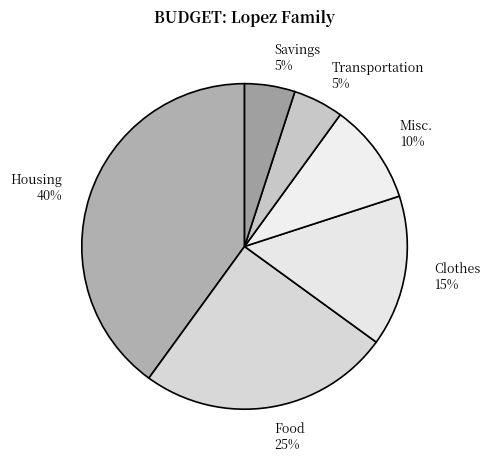

The Housing 40% slice represents 55% of the pie. True or false?

False